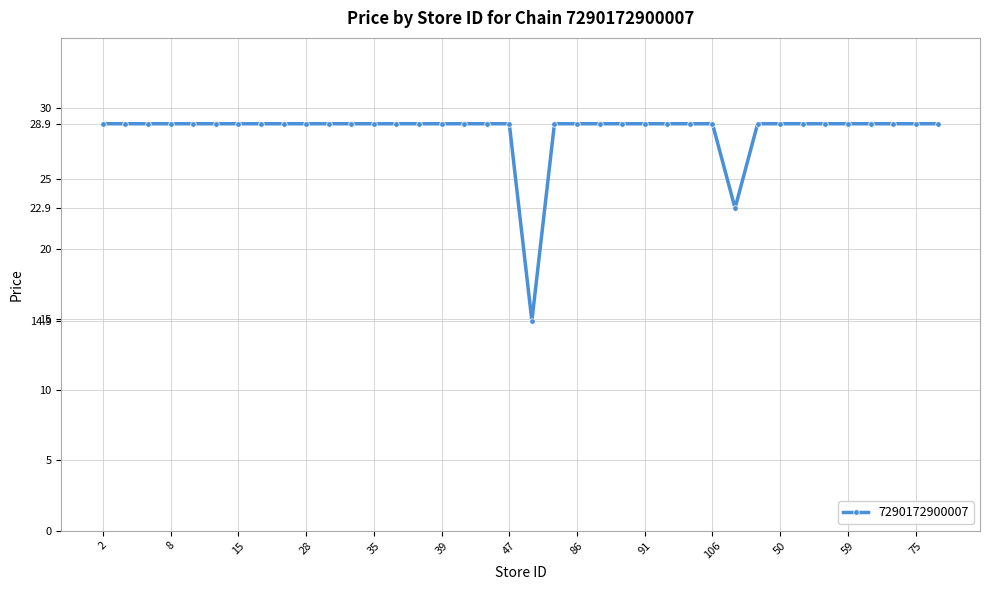

What is the smallest value displayed?

14.9